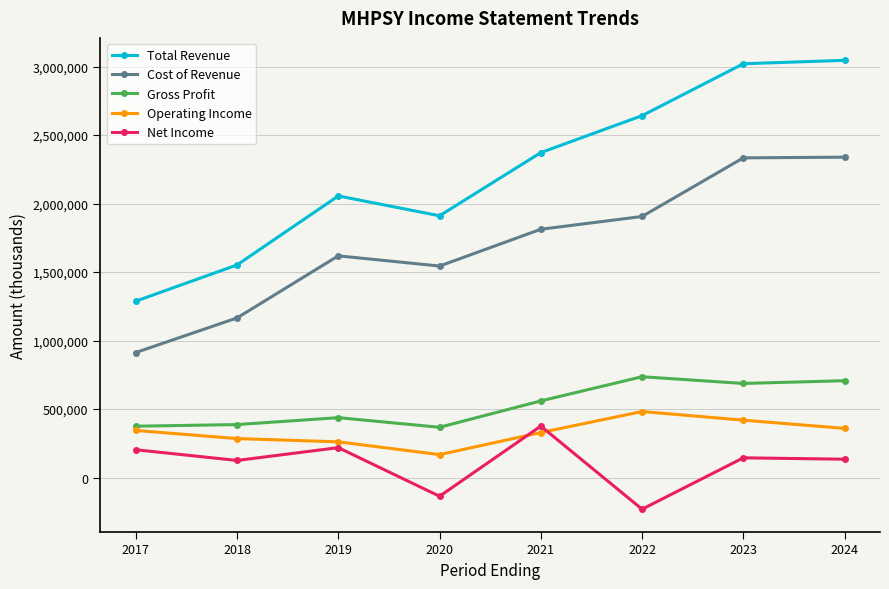

True or false: Operating Income and Gross Profit cross at least once.

False